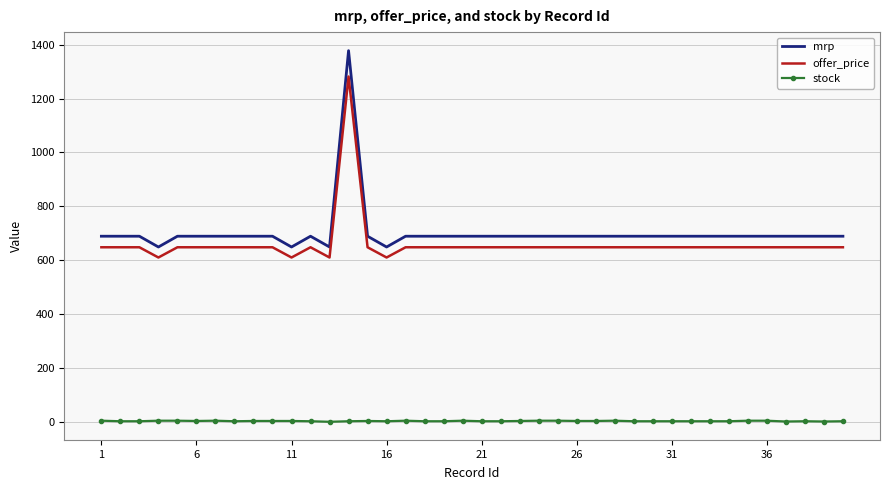

Rank the series by their maximum value, from lowest to highest.

stock, offer_price, mrp